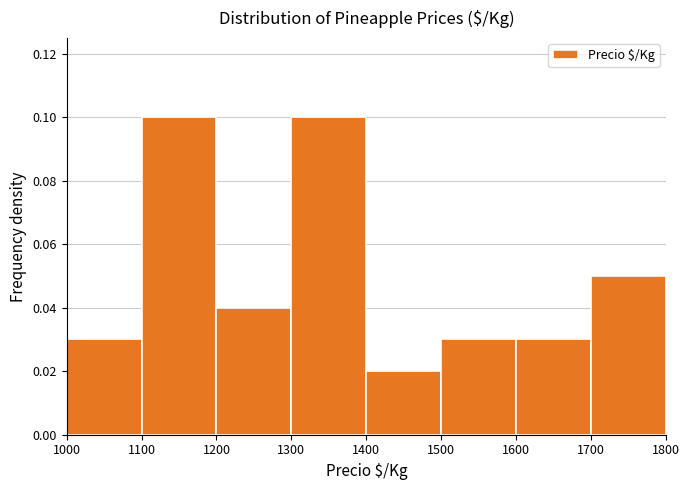

Reading left to right, list every bar in this chart as the range it spans on the x-axis followed by its height. The values are not printed on the chart, so give them approximately, as read against the axis.

1000 to 1100: 0.03
1100 to 1200: 0.10
1200 to 1300: 0.04
1300 to 1400: 0.10
1400 to 1500: 0.02
1500 to 1600: 0.03
1600 to 1700: 0.03
1700 to 1800: 0.05